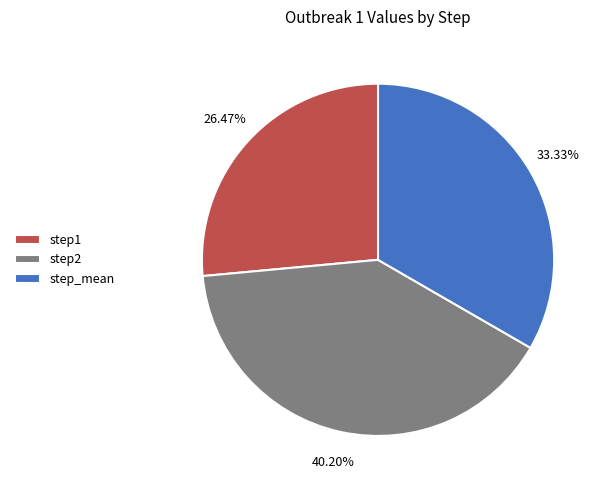

Between step_mean and step2, which is larger?

step2